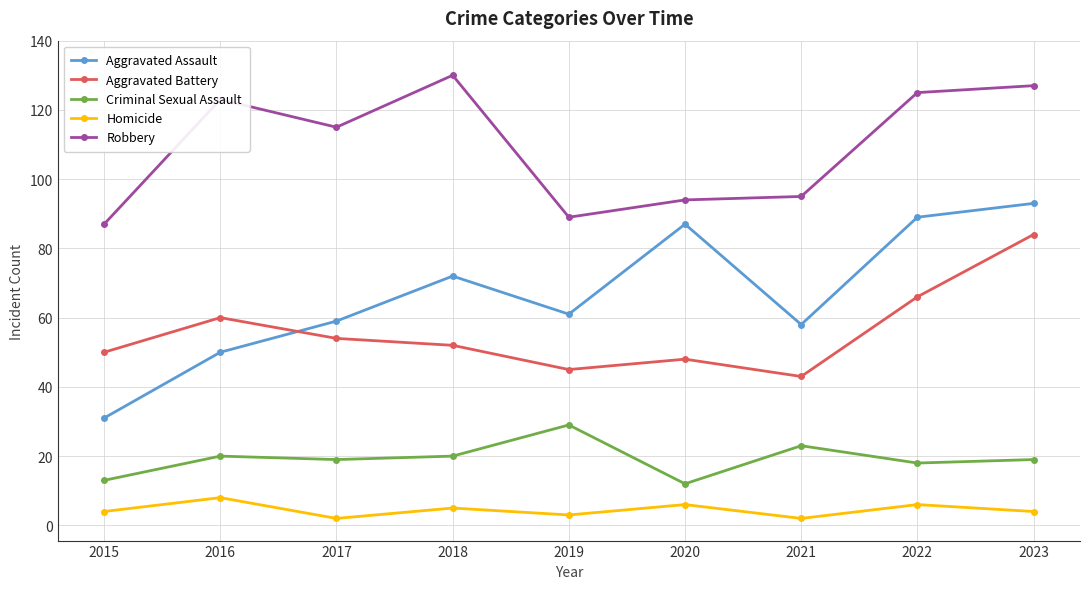

The Aggravated Assault series shows 58 at 2021. True or false?

True